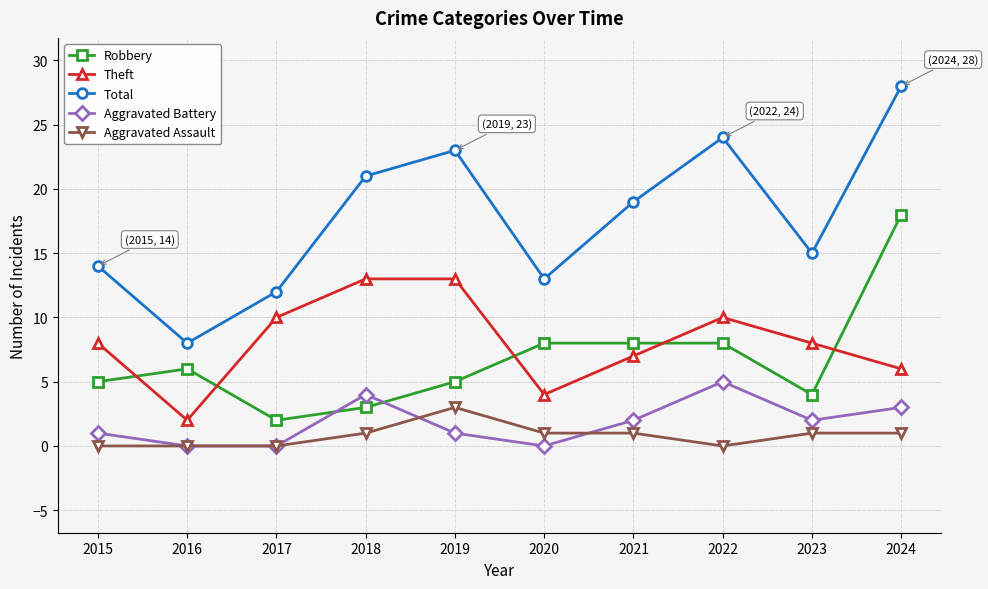

What is the greatest value displayed?

28